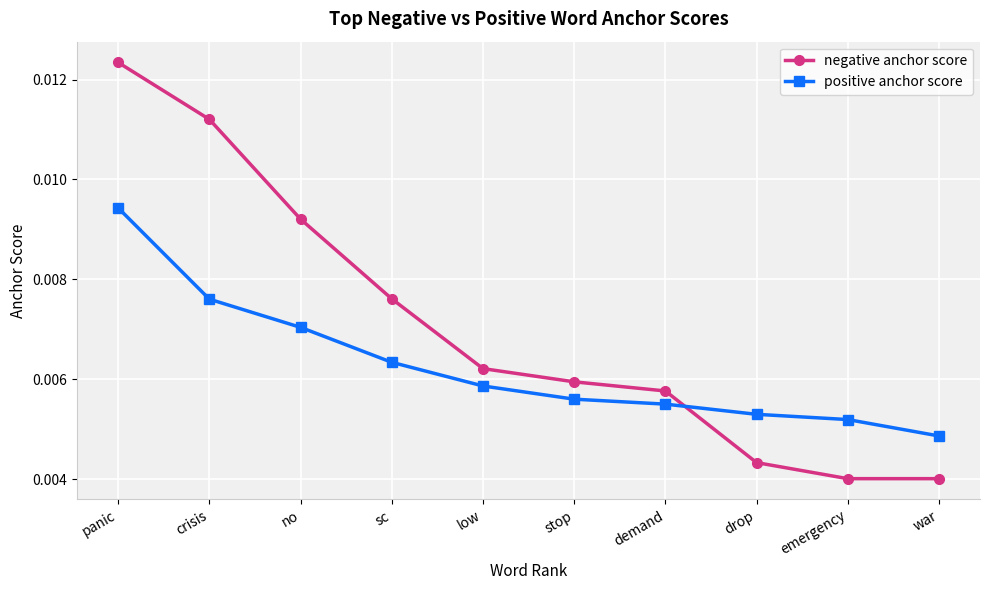

Which series has the largest total across all categories?

negative anchor score